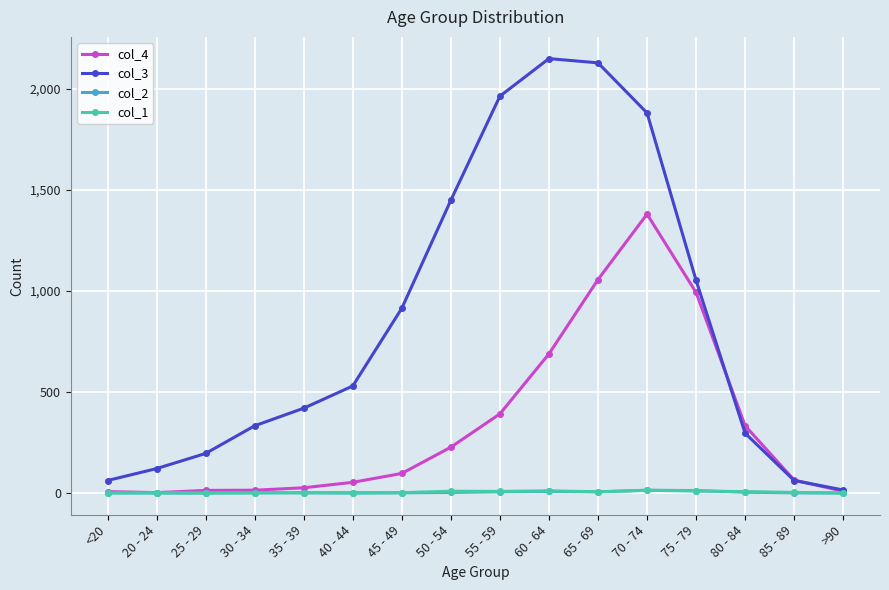

True or false: col_4 and col_3 cross at least once.

True